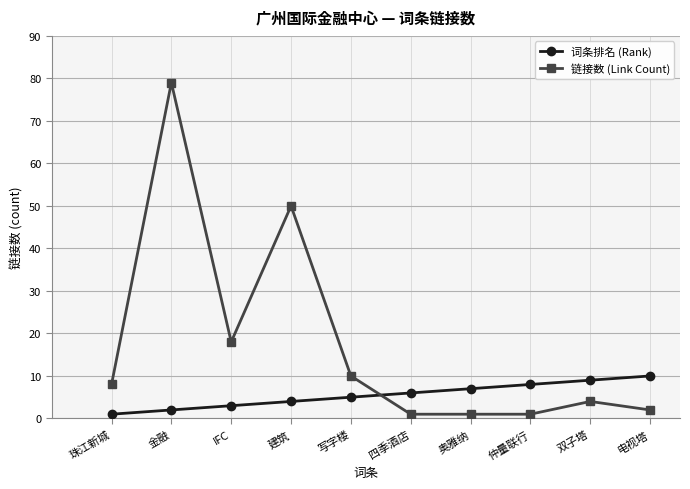

At which category is the sum across all series the highest?

金融